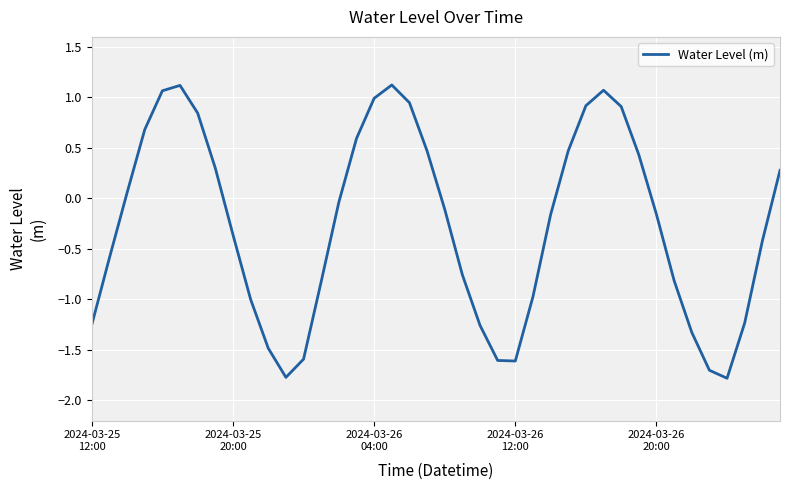

What is the difference between the maximum and minimum values?

2.9